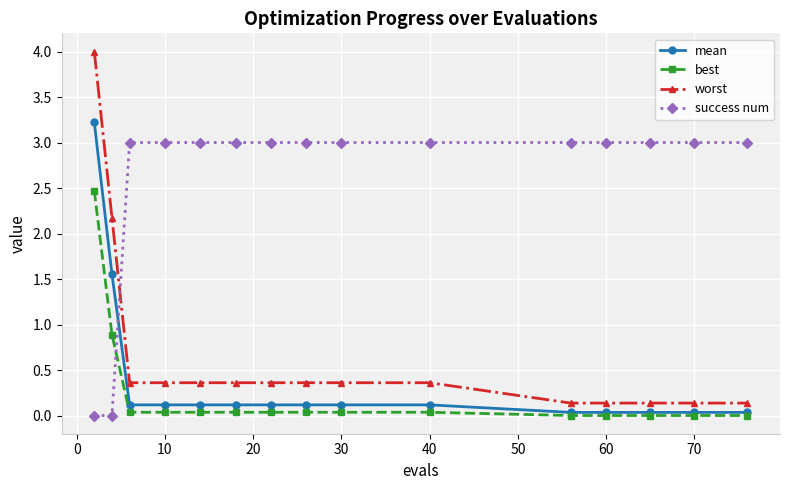

Which series has the largest total across all categories?

success num